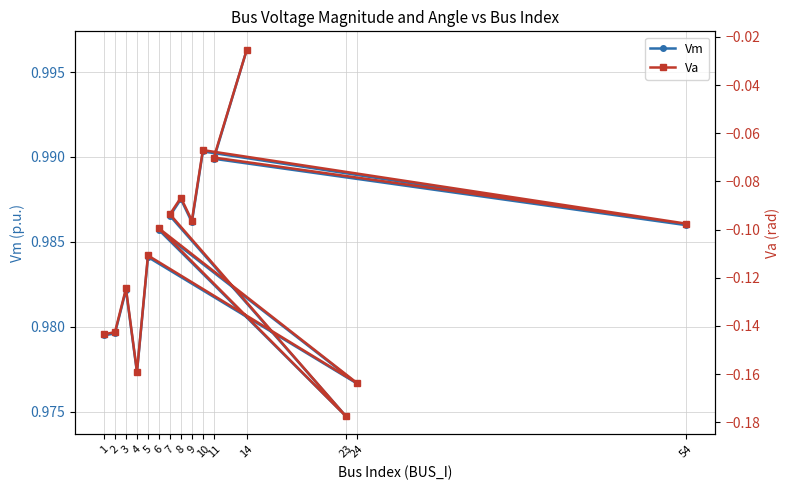

At which category is the sum across all series the highest?

14